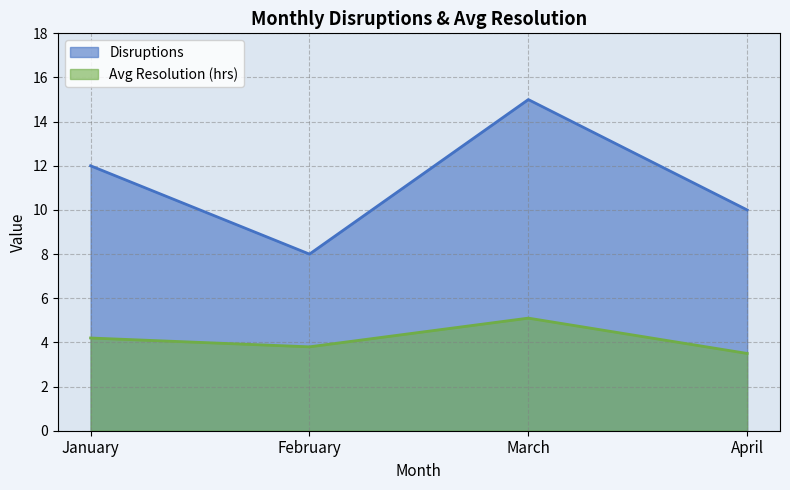

What is the maximum value for Avg Resolution (hrs)?

5.1